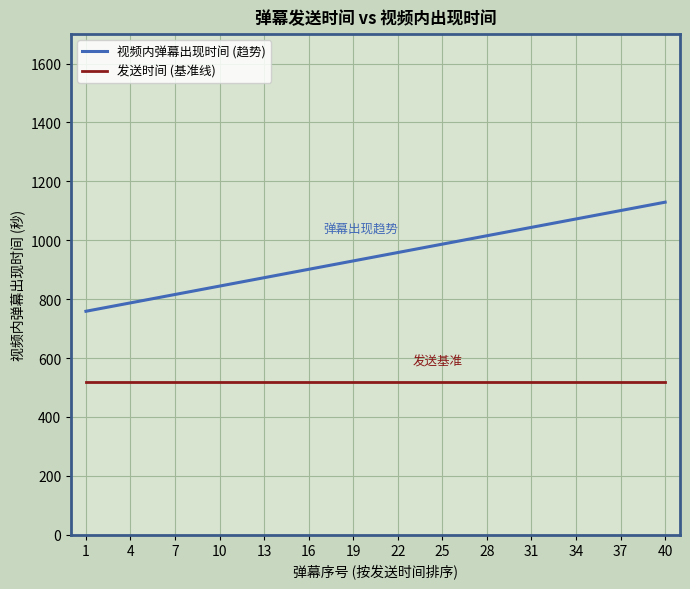

Which series has the largest total across all categories?

视频内弹幕出现时间 (趋势)